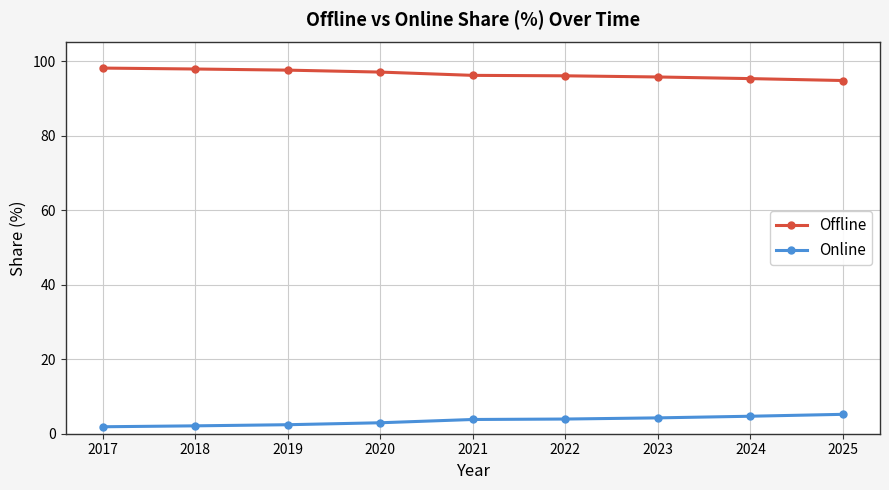

Is it true that Offline equals 94.8 at 2025?

True